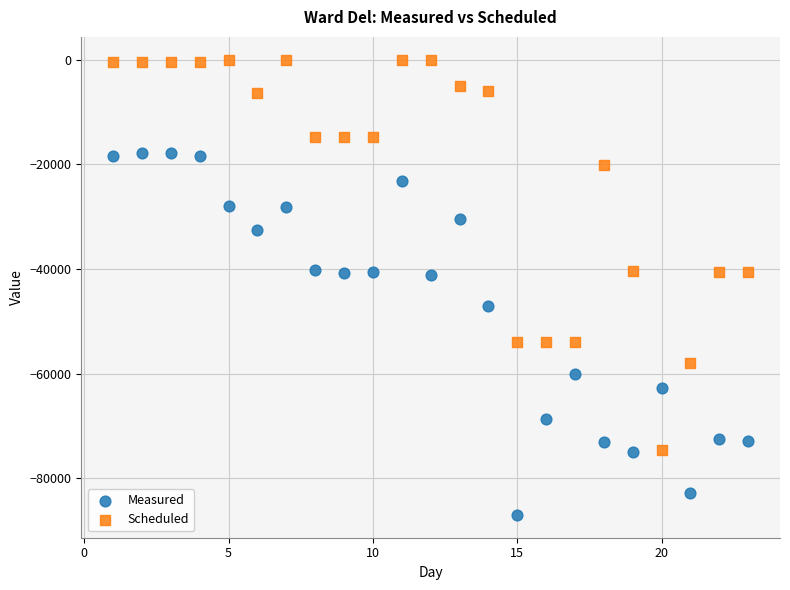

Across all data points, what is the range of X values (max minus min)?

22